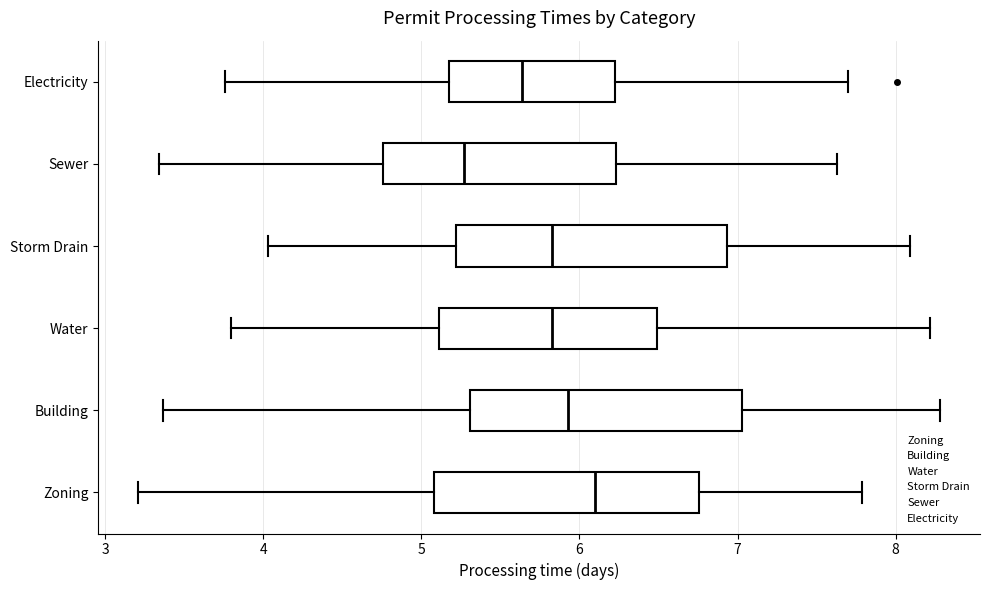

Where is the right edge of the box for Building on the x-axis? The values are not printed on the chart, so give them approximately, as read against the axis.

7.0